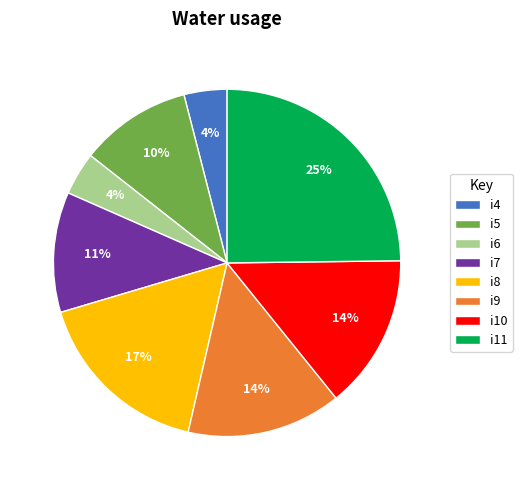

Is the sum of i4 and i6 greater than half?

No